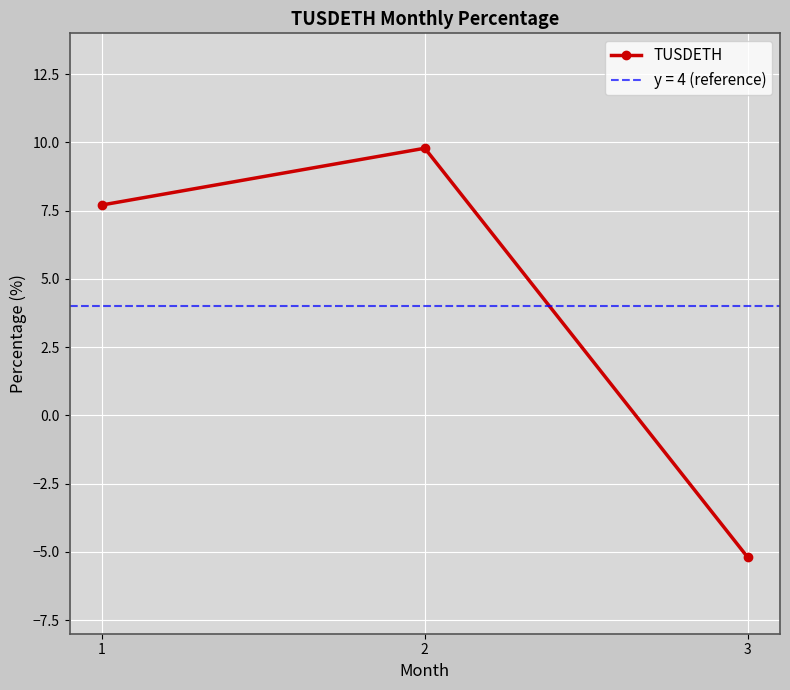

At which category does the chart reach its minimum across all series?

3